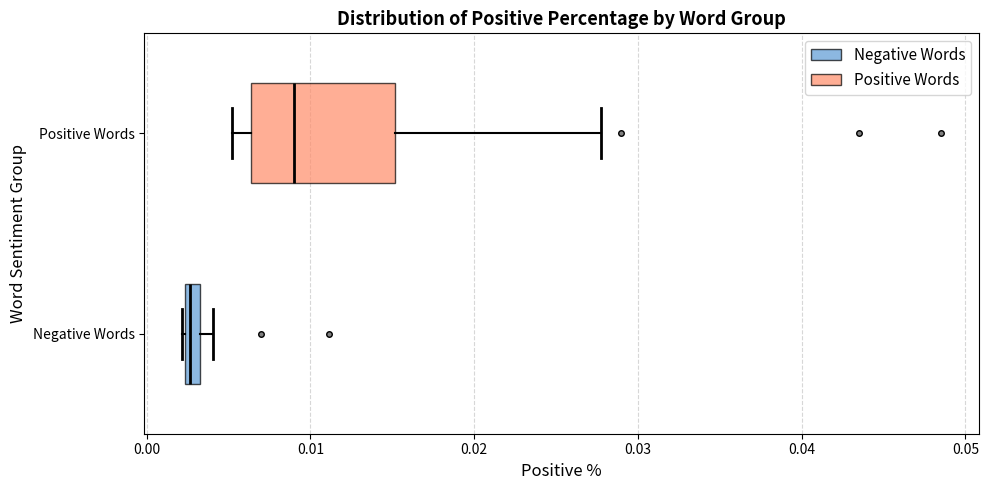

Comparing the boxes themselves (not the whiskers), which one is the widest?

Positive Words